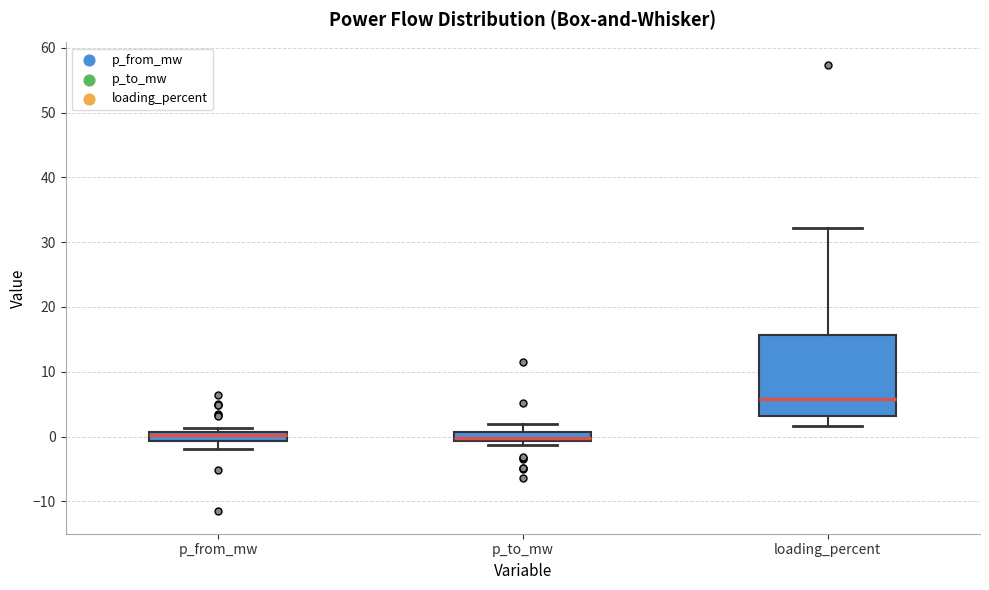

Comparing the boxes themselves (not the whiskers), which one is the tallest?

loading_percent